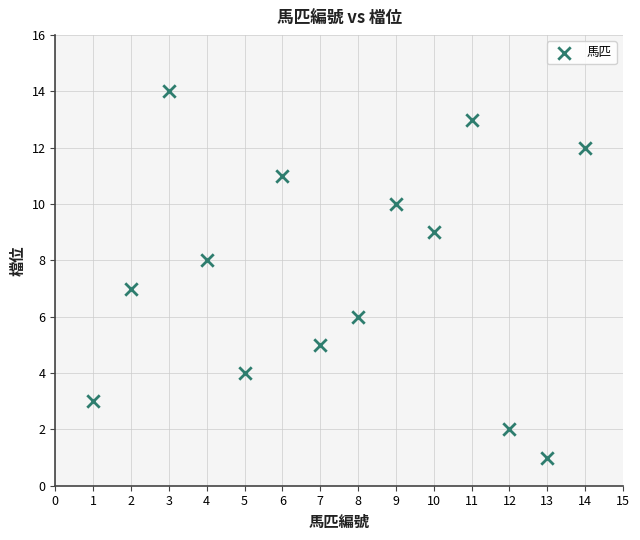

What is the range of Y values (max minus min)?

13